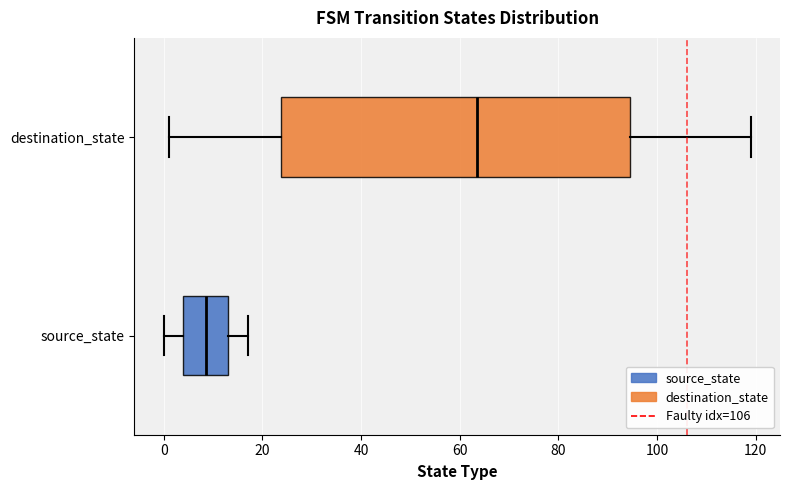

Reading bottom to top, read every box against the x-axis: the position of its median line, the range the box covers, and the ends of its whiskers. The values are not printed on the chart, so give them approximately, as read against the axis.

source_state: median 8, box 4 to 14, whiskers 0 to 18
destination_state: median 64, box 24 to 94, whiskers 2 to 120